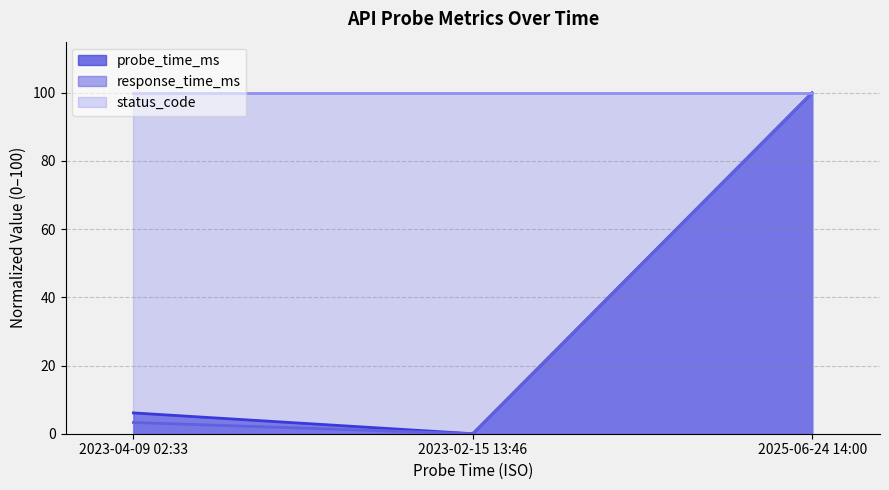

What are all the series names shown in the legend?

probe_time_ms, response_time_ms, status_code